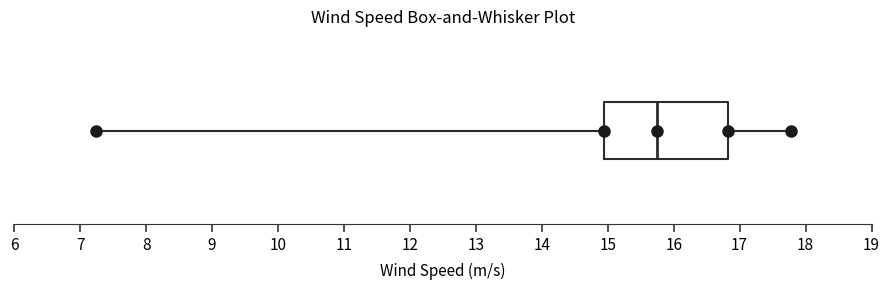

Where does the right whisker of the box end on the x-axis? The values are not printed on the chart, so give them approximately, as read against the axis.

17.8